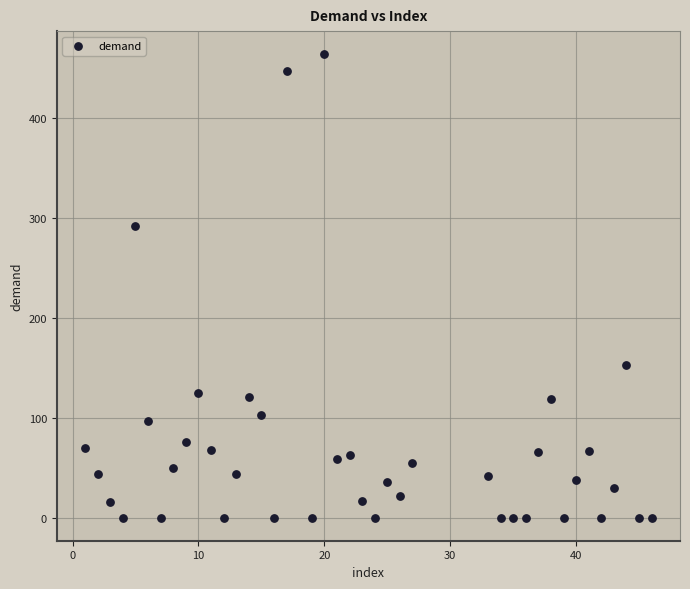

What Y value in the scatter plot is closest to 232?

291.8